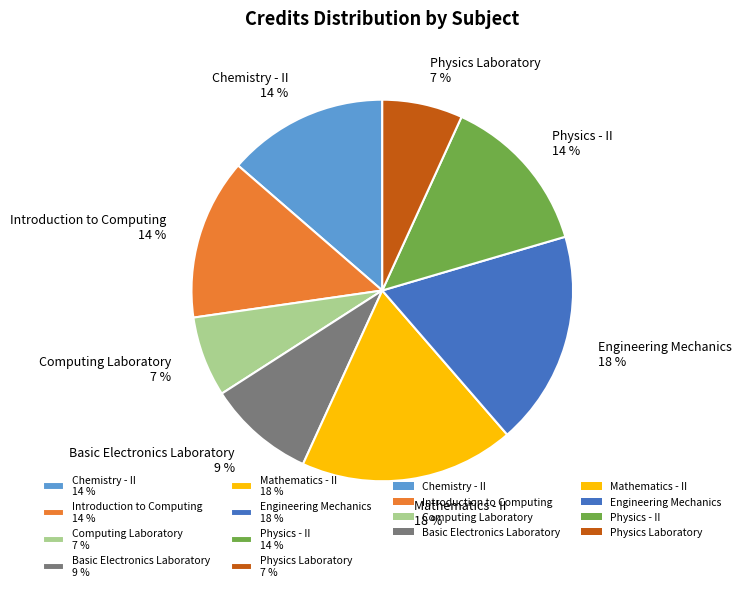

Is there any slice that represents more than half of the pie?

No